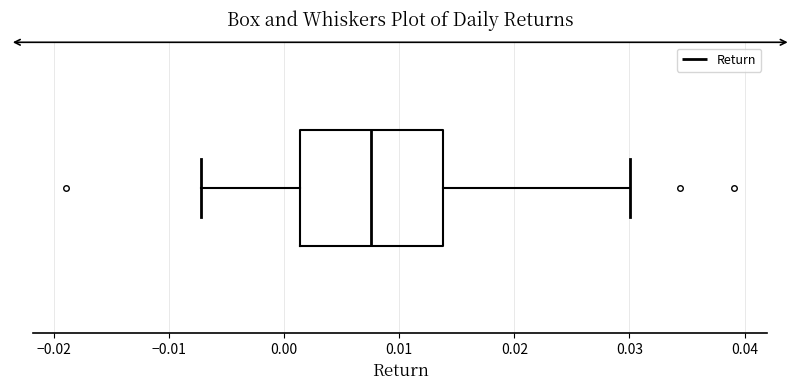

Transcribe this box plot: give where the median line is, the range the box spans, and where the two whiskers end, as read against the x-axis. The values are not printed on the chart, so give them approximately, as read against the axis.

median 0.008, box 0.001 to 0.014, whiskers -0.007 to 0.030